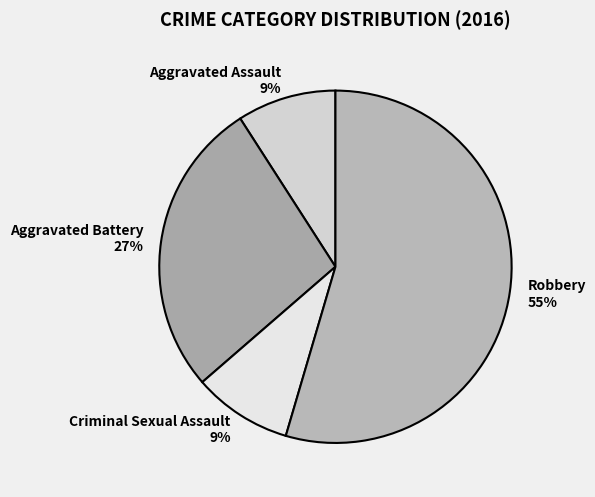

Count the number of slices in the pie.

4